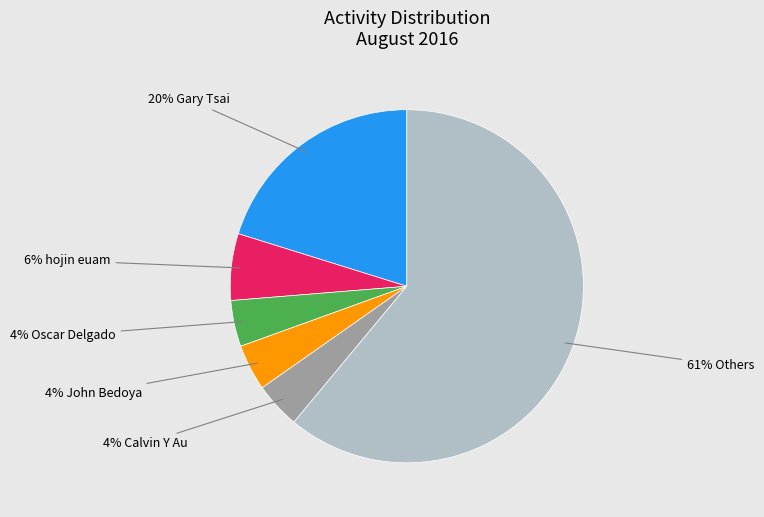

To the nearest percent, what is the average slice percentage?

17%